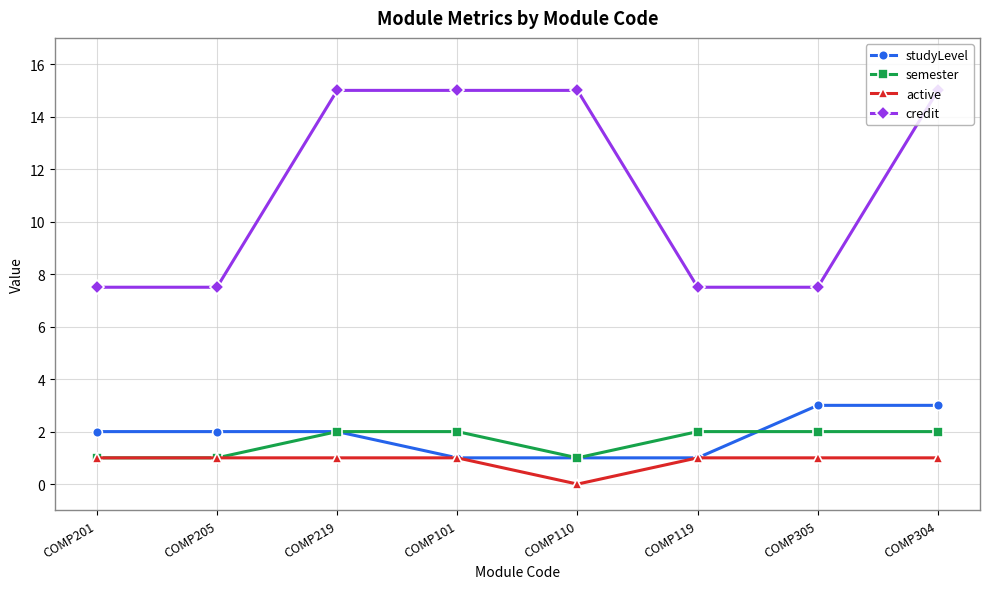

True or false: studyLevel has a value of 2.0 at COMP201.

True